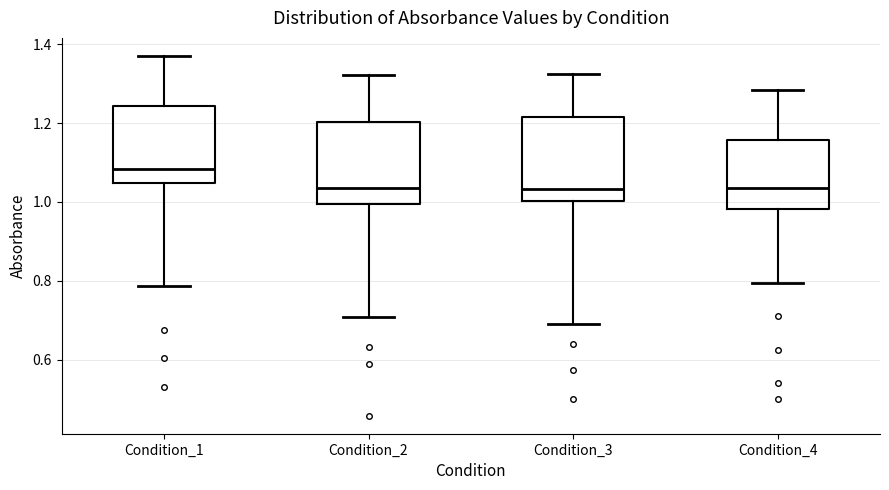

Where does the upper whisker of the box for Condition_4 end on the y-axis? The values are not printed on the chart, so give them approximately, as read against the axis.

1.28